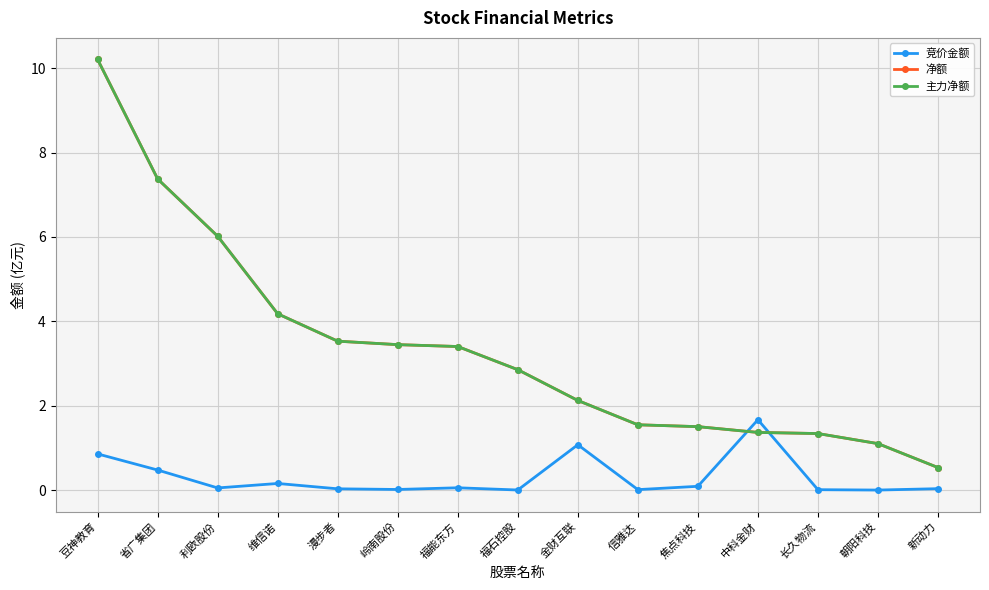

Reading left to right, what are all the values shown in this chart?

竞价金额: 豆神教育=0.9	省广集团=0.5	利欧股份=0.1	维信诺=0.2	漫步者=0.0	岭南股份=0.0	福能东方=0.1	福石控股=0.0	金财互联=1.1	信雅达=0.0	焦点科技=0.1	中科金财=1.7	长久物流=0.0	朝阳科技=0.0	新动力=0.0
净额: 豆神教育=10.2	省广集团=7.4	利欧股份=6.0	维信诺=4.2	漫步者=3.5	岭南股份=3.4	福能东方=3.4	福石控股=2.9	金财互联=2.1	信雅达=1.6	焦点科技=1.5	中科金财=1.4	长久物流=1.3	朝阳科技=1.1	新动力=0.5
主力净额: 豆神教育=10.2	省广集团=7.4	利欧股份=6.0	维信诺=4.2	漫步者=3.5	岭南股份=3.4	福能东方=3.4	福石控股=2.9	金财互联=2.1	信雅达=1.6	焦点科技=1.5	中科金财=1.4	长久物流=1.3	朝阳科技=1.1	新动力=0.5